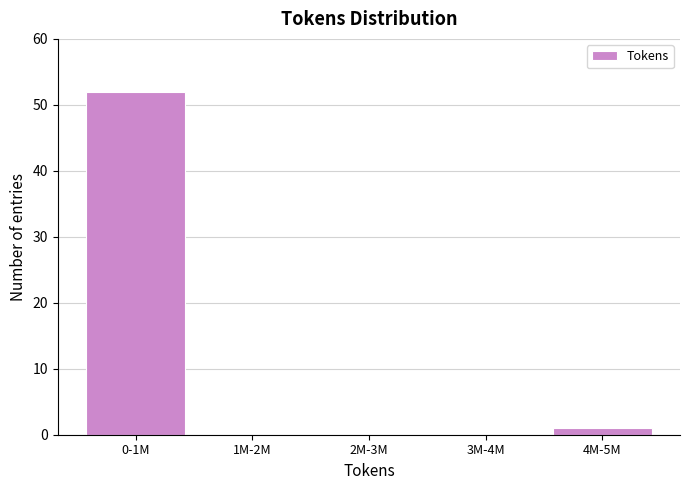

Reading right to left, extract all data points from this chart.

4M-5M=1	3M-4M=0	2M-3M=0	1M-2M=0	0-1M=52